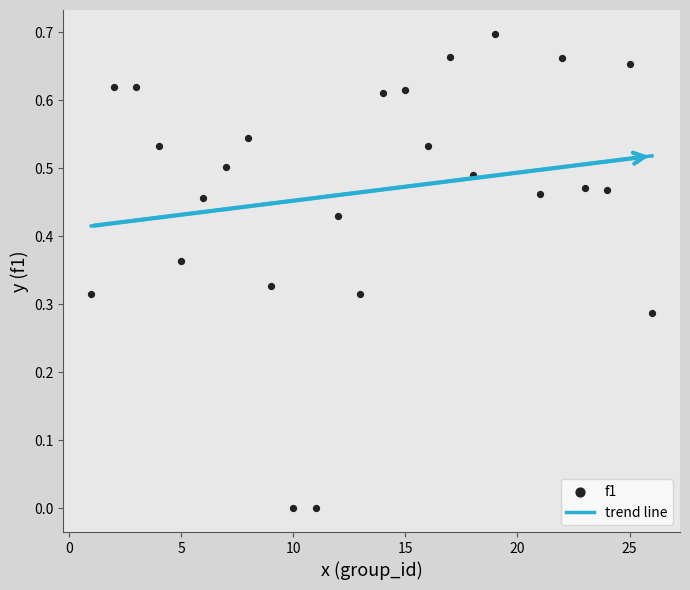

What is the range of X values (max minus min)?

25.0